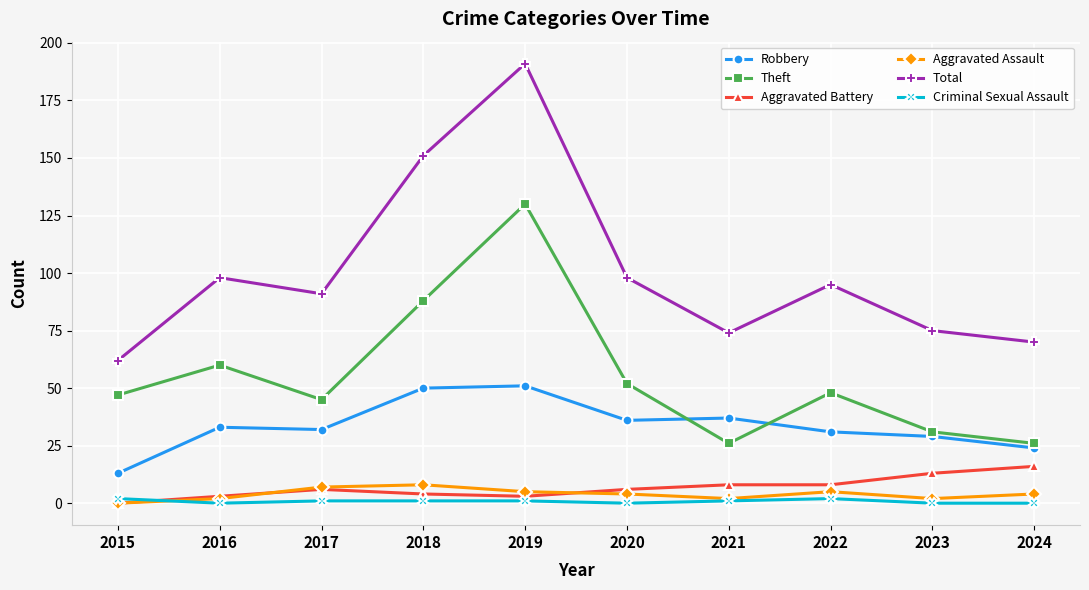

What is the total value across all series at 2018?

302